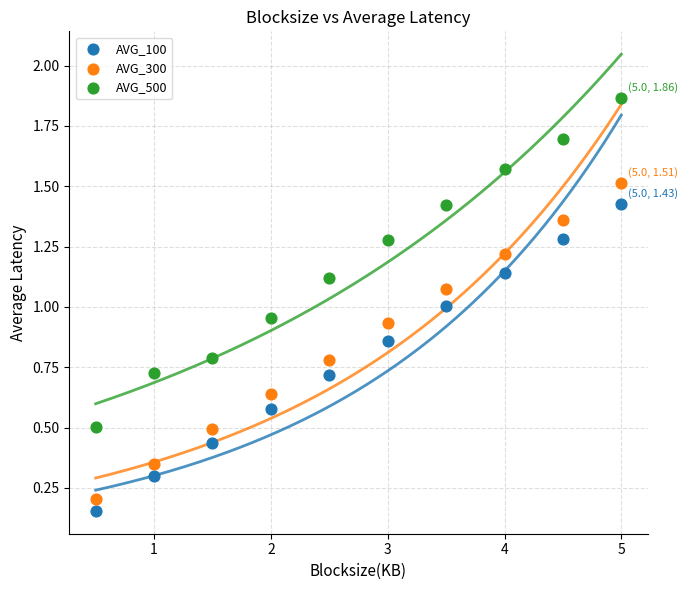

Across all data points, what is the range of X values (max minus min)?

4.5